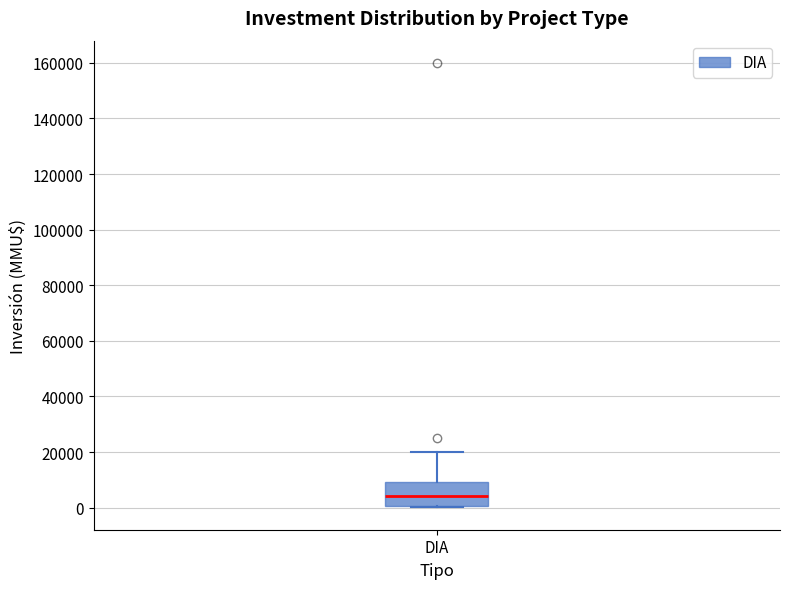

Read this box plot against the y-axis: the position of the median line, the range covered by the box, and the ends of both whiskers. The values are not printed on the chart, so give them approximately, as read against the axis.

median 4000, box 0 to 10000, whiskers 0 to 20000